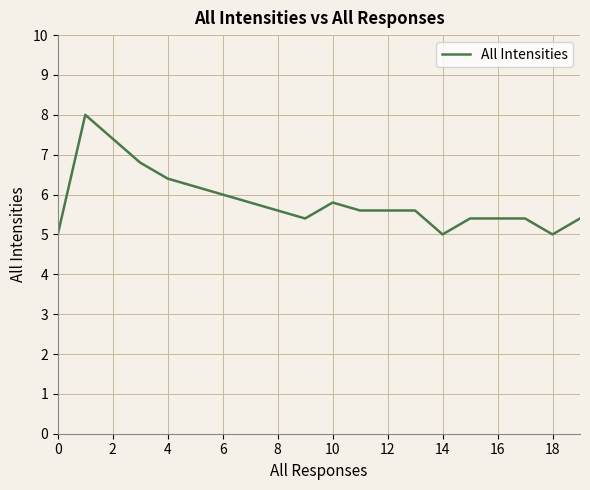

What is the greatest value displayed?

8.0